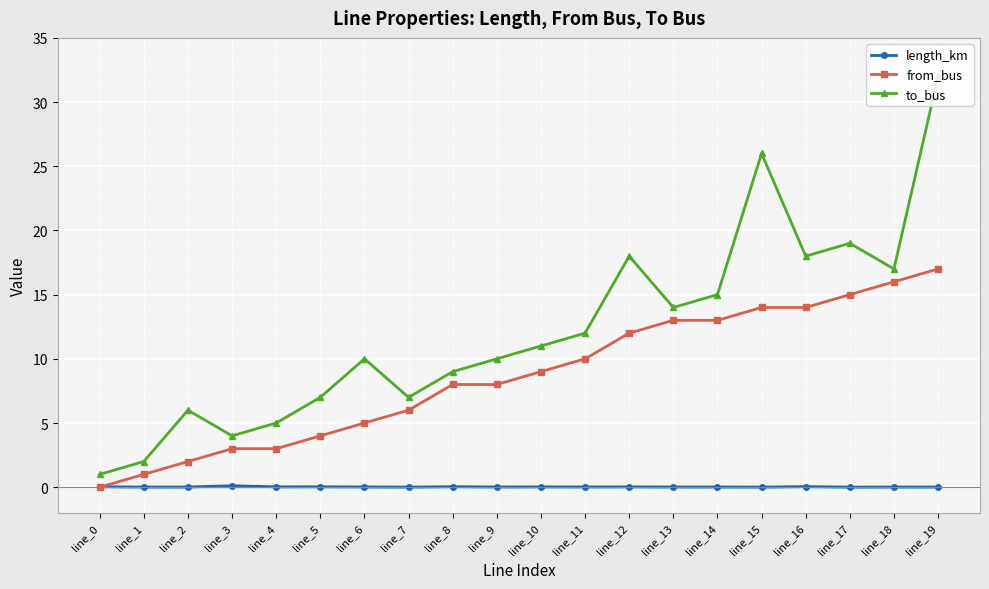

What is the maximum value shown in the chart?

32.0